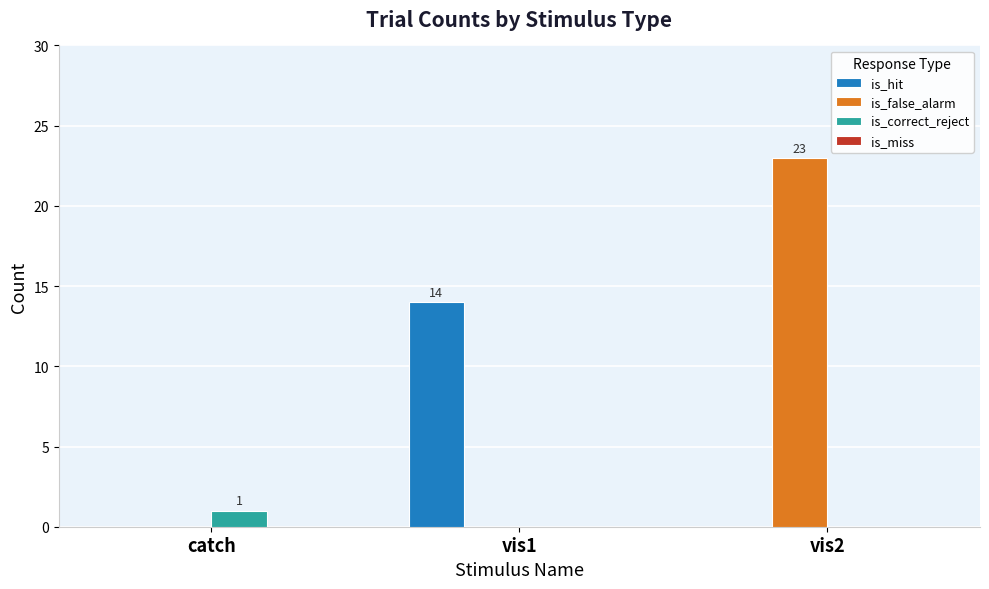

What is the sum of all is_false_alarm values?

23